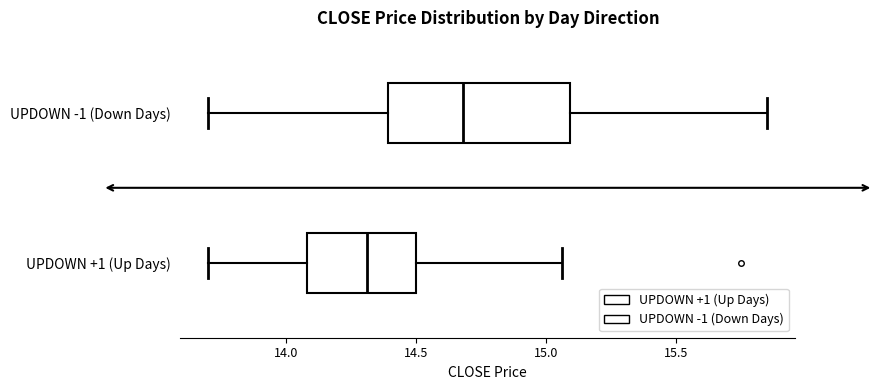

Reading bottom to top, read every box against the x-axis: the position of its median line, the range the box covers, and the ends of its whiskers. The values are not printed on the chart, so give them approximately, as read against the axis.

UPDOWN +1 (Up Days): median 14.30, box 14.10 to 14.50, whiskers 13.70 to 15.05
UPDOWN -1 (Down Days): median 14.70, box 14.40 to 15.10, whiskers 13.70 to 15.85